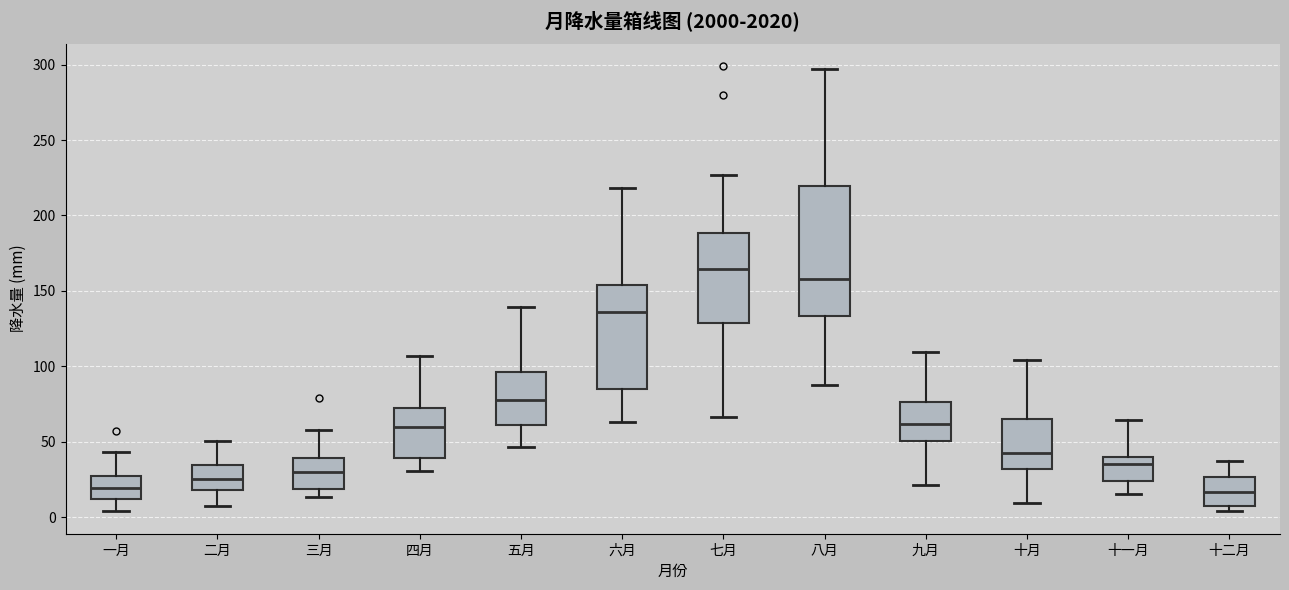

Comparing the boxes themselves (not the whiskers), which one is the tallest?

八月